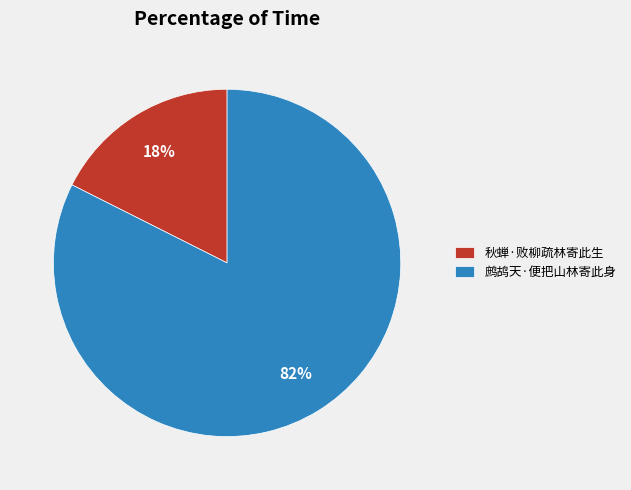

Between 鹧鸪天·便把山林寄此身 and 秋蝉·败柳疏林寄此生, which is larger?

鹧鸪天·便把山林寄此身